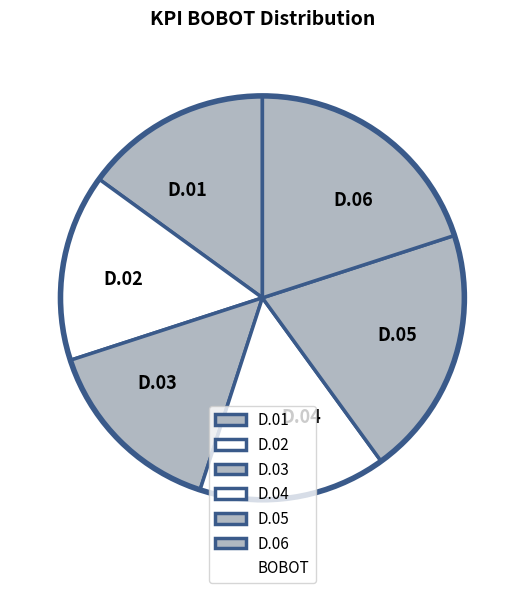

The D.06 slice represents 9% of the pie. True or false?

False